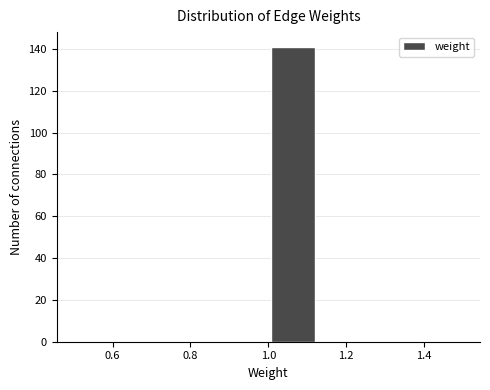

Reading left to right, list every bar in this chart as the range it spans on the x-axis followed by its height. Neither the bar edges nor the heights are printed on the chart, so give them approximately, as read against the axes.

0.500 to 0.625: 0
0.625 to 0.750: 0
0.750 to 0.875: 0
0.875 to 1.000: 0
1.000 to 1.125: 142
1.125 to 1.250: 0
1.250 to 1.375: 0
1.375 to 1.500: 0